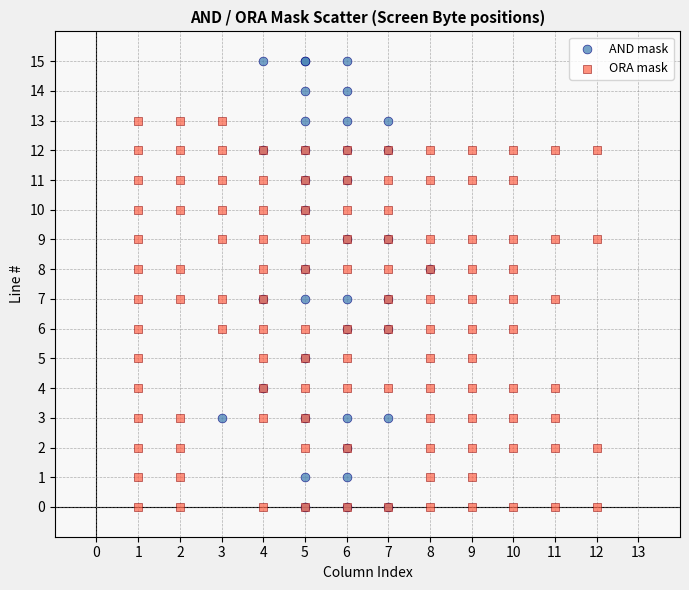

Which series has the largest Y range (max minus min)?

AND mask